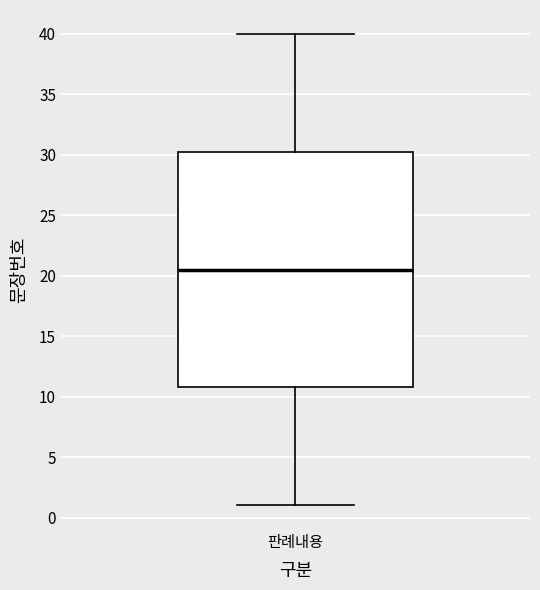

Transcribe this box plot: give where the median line is, the range the box spans, and where the two whiskers end, as read against the y-axis. The values are not printed on the chart, so give them approximately, as read against the axis.

median 20.5, box 11.0 to 30.5, whiskers 1.0 to 40.0